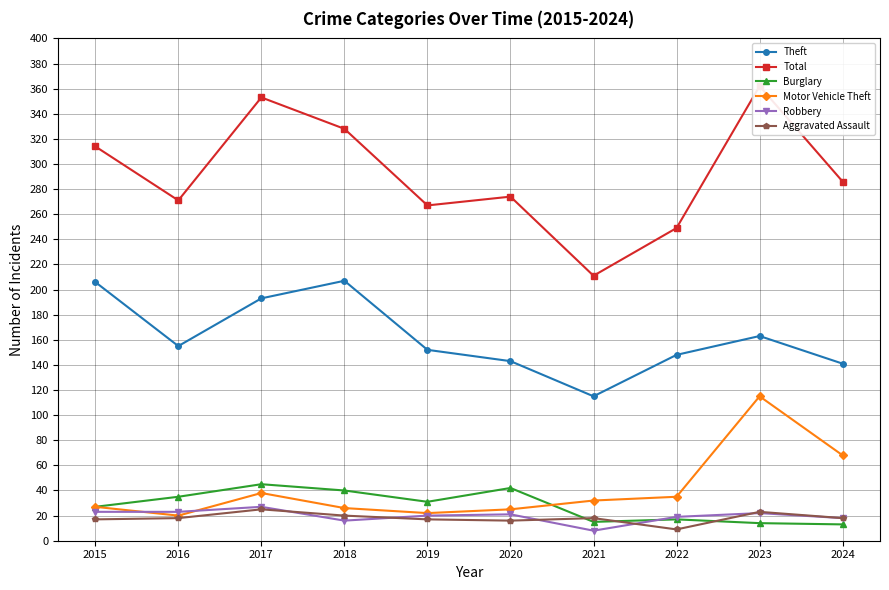

Count the number of data series in this chart.

6